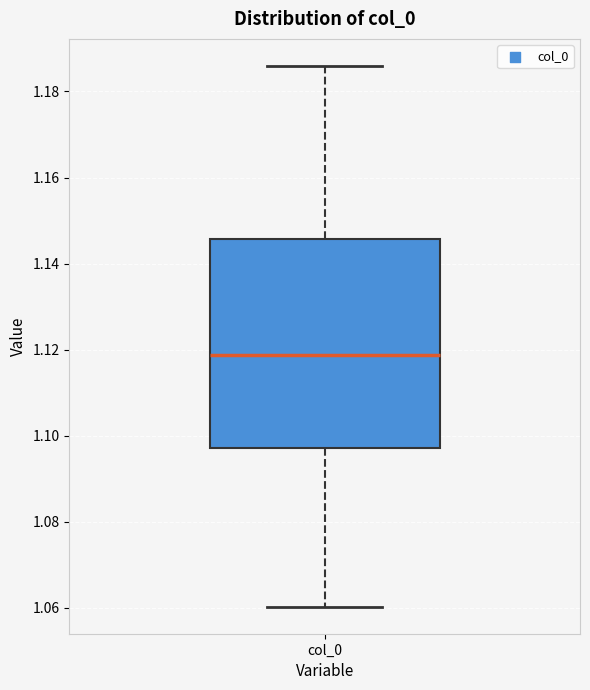

Read this box plot against the y-axis: the position of the median line, the range covered by the box, and the ends of both whiskers. The values are not printed on the chart, so give them approximately, as read against the axis.

median 1.118, box 1.098 to 1.146, whiskers 1.060 to 1.186